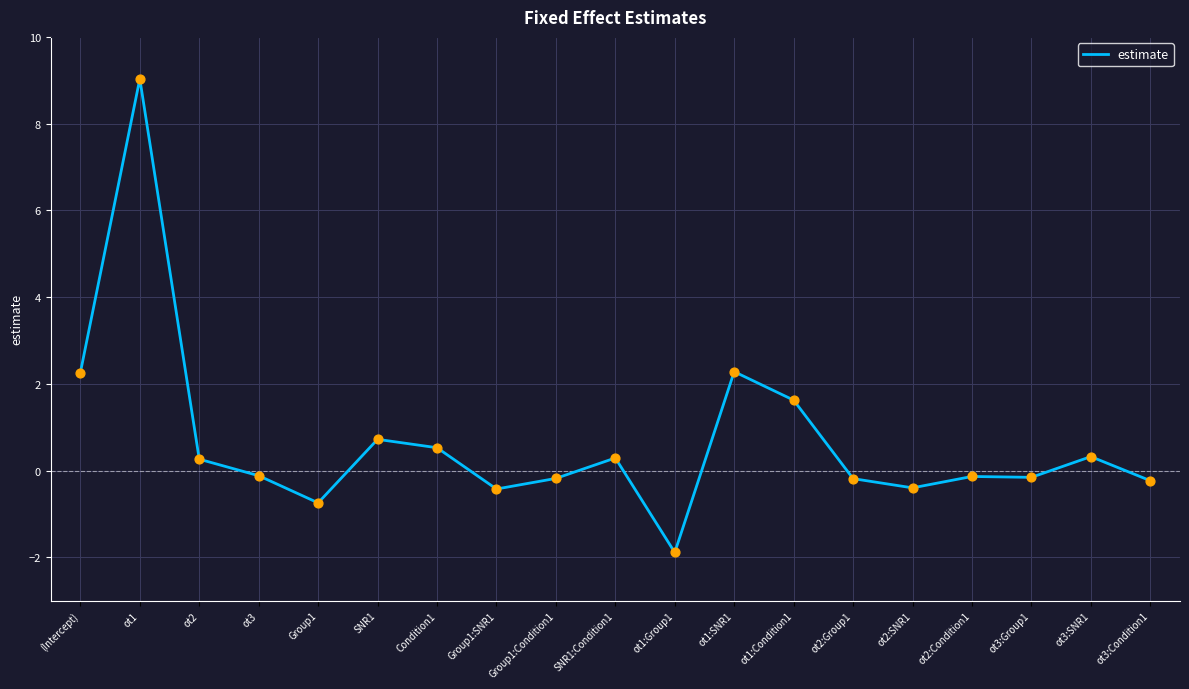

Between ot1:Group1 and ot2, which is larger?

ot2